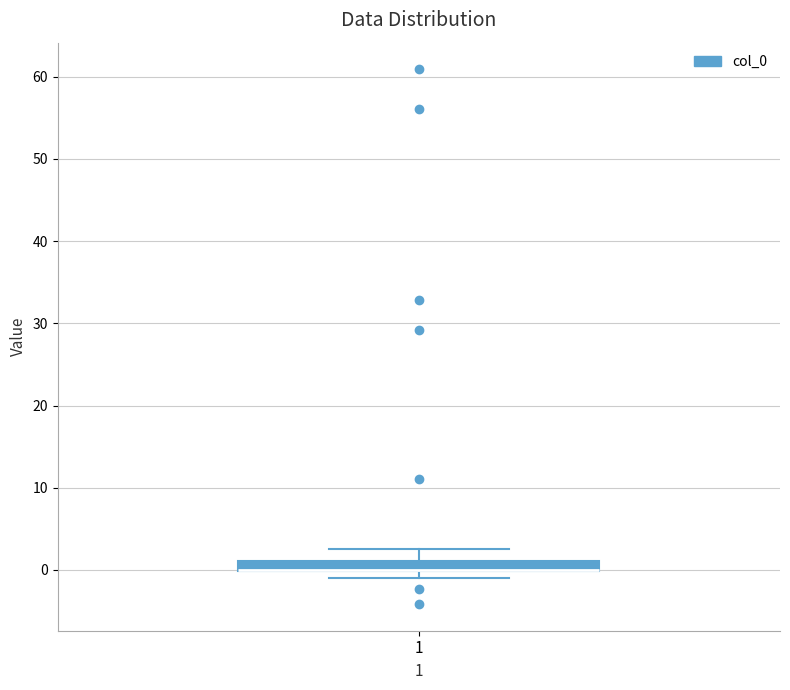

Where does the upper whisker of the box at x = 1 end on the y-axis? The values are not printed on the chart, so give them approximately, as read against the axis.

3